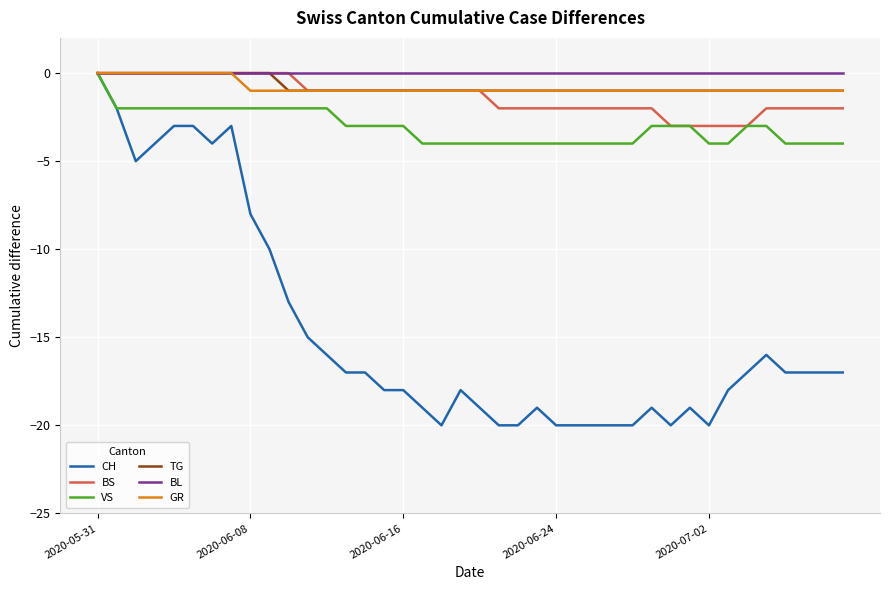

What is the lowest value of the BS series?

-3